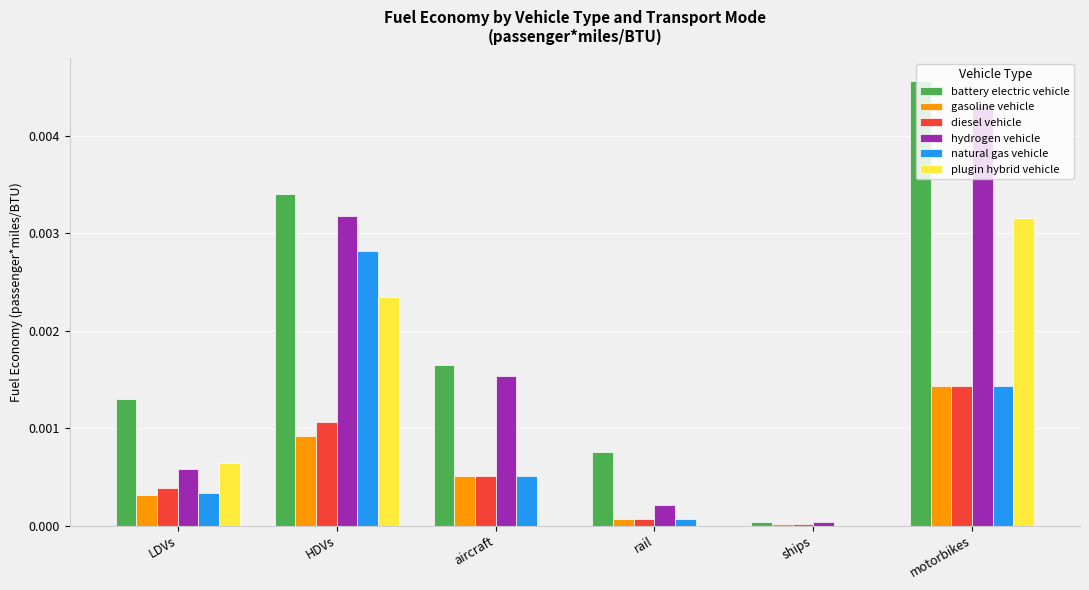

The value of hydrogen vehicle at aircraft is 0.0. True or false?

True